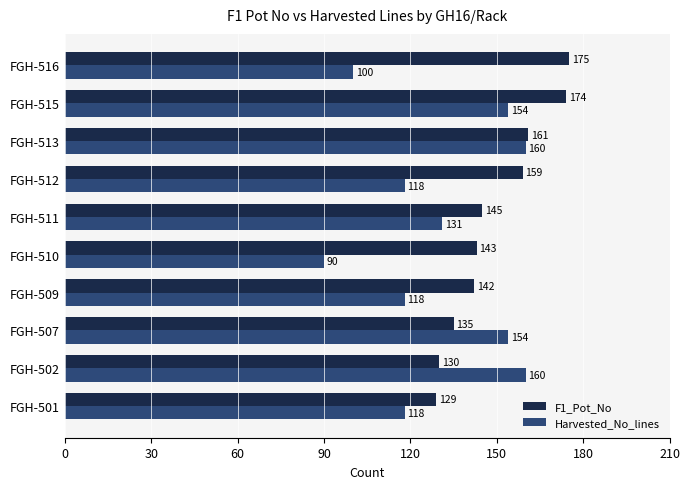

Where is Harvested_No_lines nearest to the value 125?

FGH-511